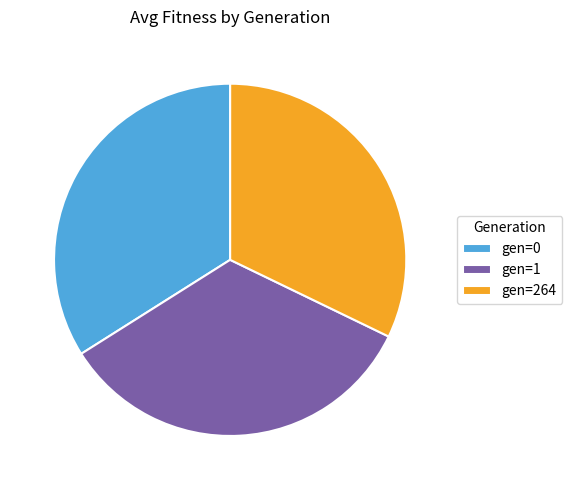

Is it true that gen=0 is 45% of the pie?

False